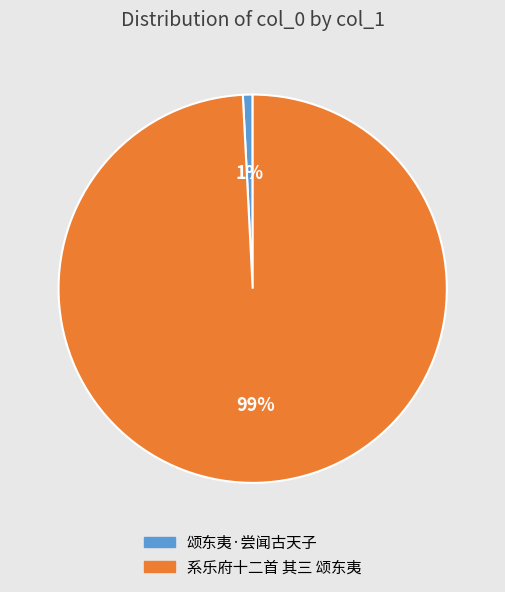

What is the smallest slice in the pie chart?

颂东夷·尝闻古天子